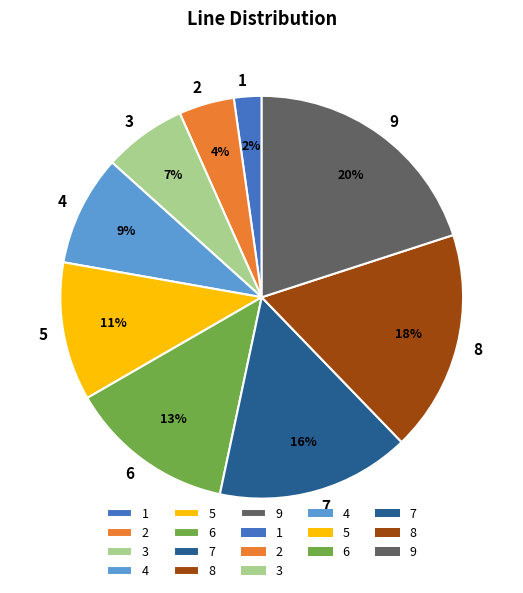

Is there a majority slice in this chart?

No